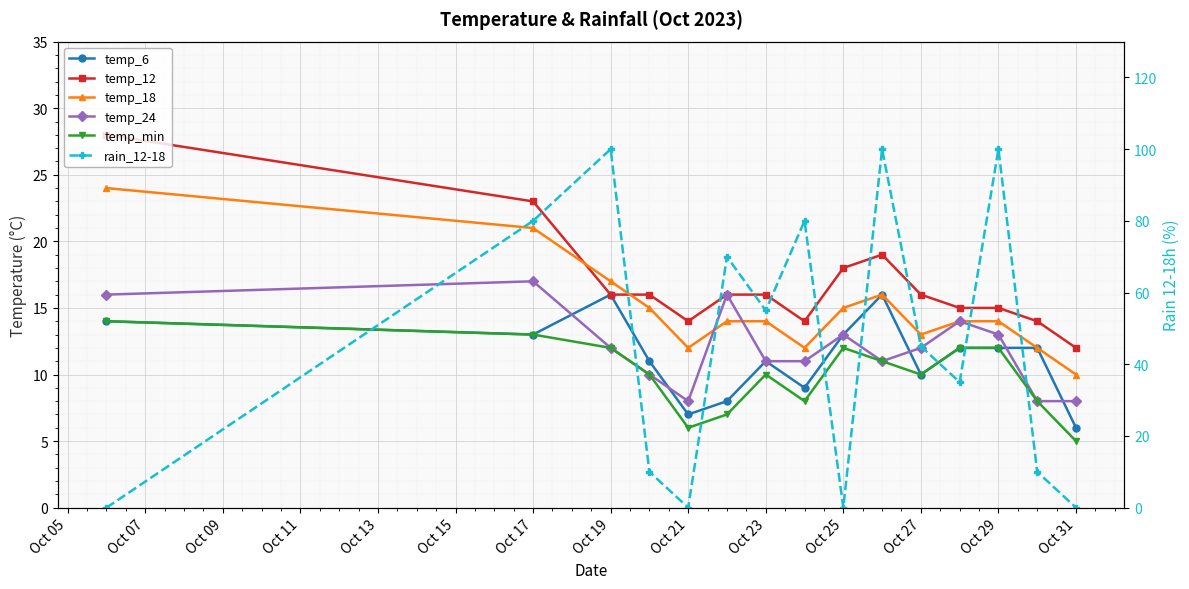

How many lines are shown in the chart?

6